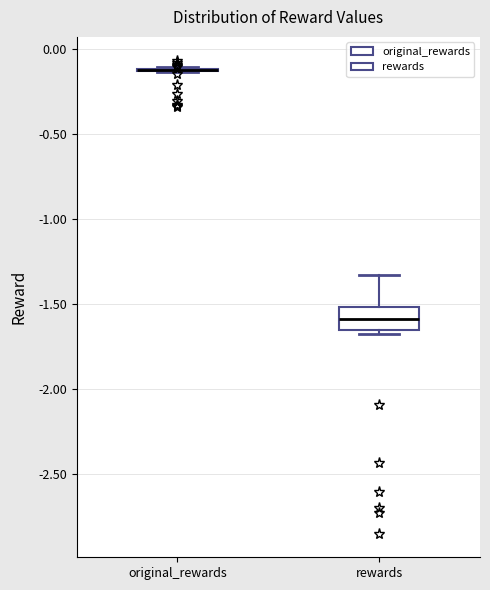

Which box is the tallest, from its lower edge to its upper edge?

rewards